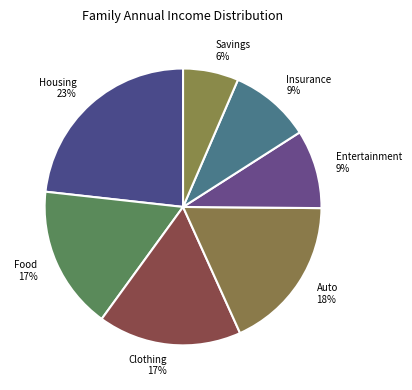

Count the number of slices in the pie.

7